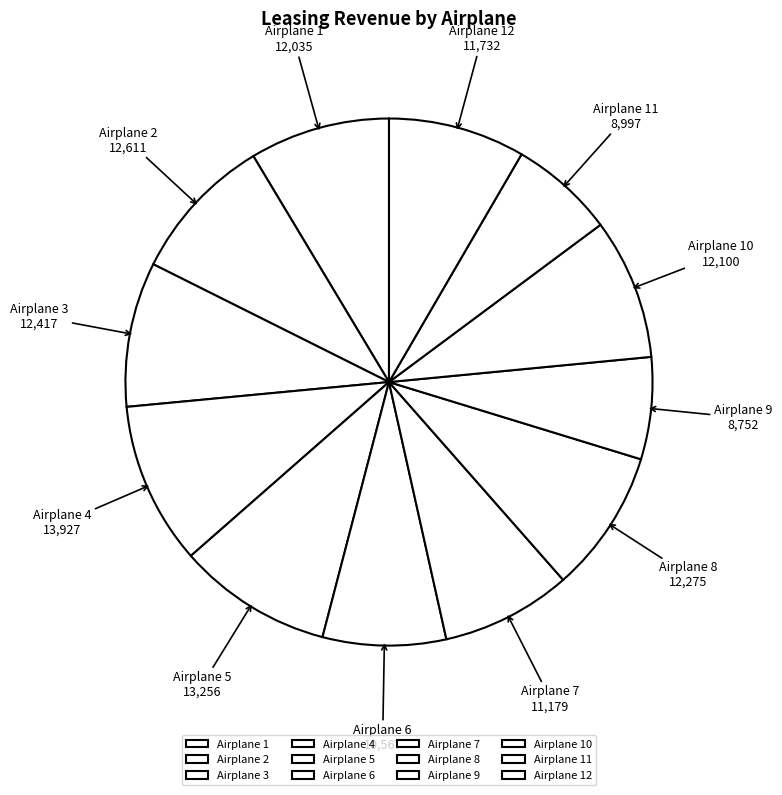

Is the sum of Airplane 11 and Airplane 12 greater than half?

No